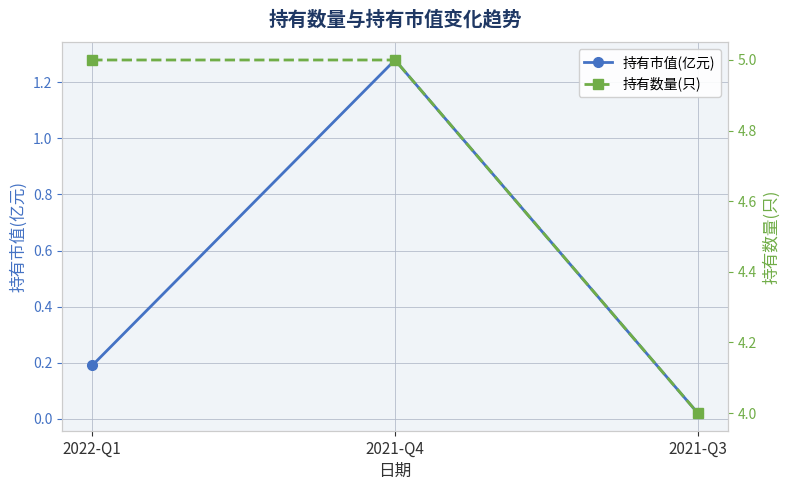

Reading right to left, extract all data points from this chart.

持有市值(亿元): 2021-Q3=0.0	2021-Q4=1.3	2022-Q1=0.2
持有数量(只): 2021-Q3=4.0	2021-Q4=5.0	2022-Q1=5.0